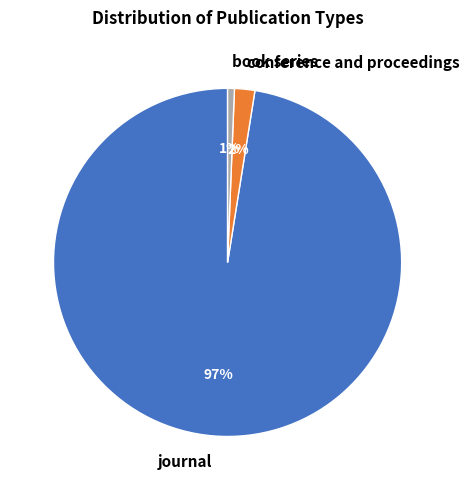

To the nearest percent, what is the average slice percentage?

33%